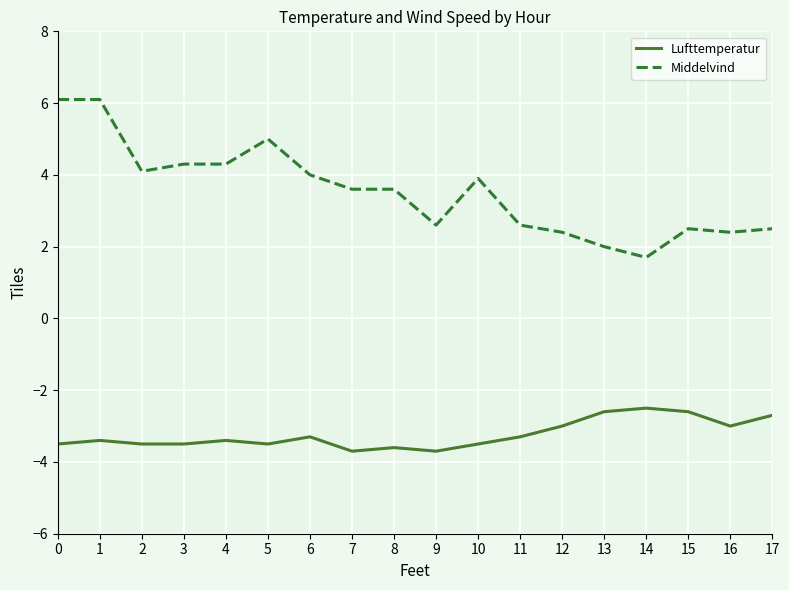

How many lines are shown in the chart?

2